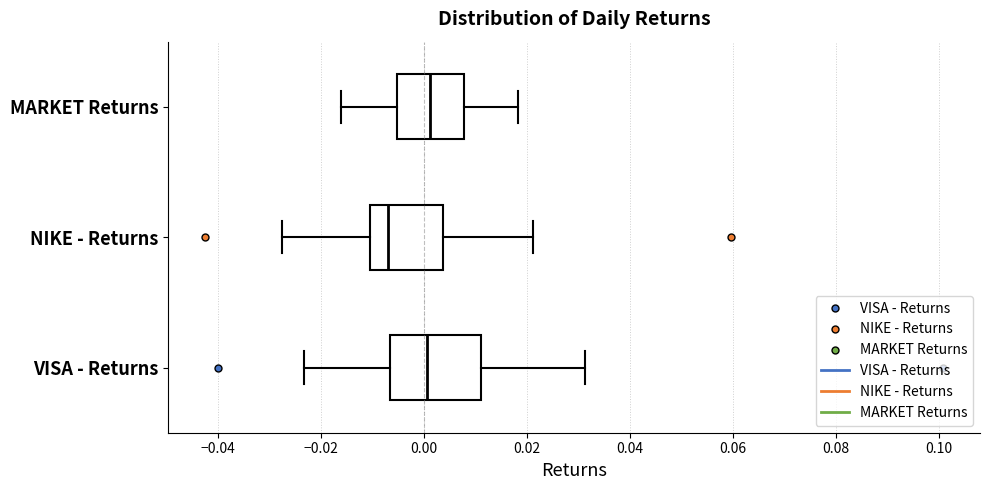

Reading bottom to top, transcribe this box plot: for each box, give where its median line is, the range the box spans, and where its two whiskers end, as read against the x-axis. The values are not printed on the chart, so give them approximately, as read against the axis.

VISA - Returns: median 0.000, box -0.006 to 0.012, whiskers -0.024 to 0.032
NIKE - Returns: median -0.008, box -0.010 to 0.004, whiskers -0.028 to 0.022
MARKET Returns: median 0.002, box -0.006 to 0.008, whiskers -0.016 to 0.018